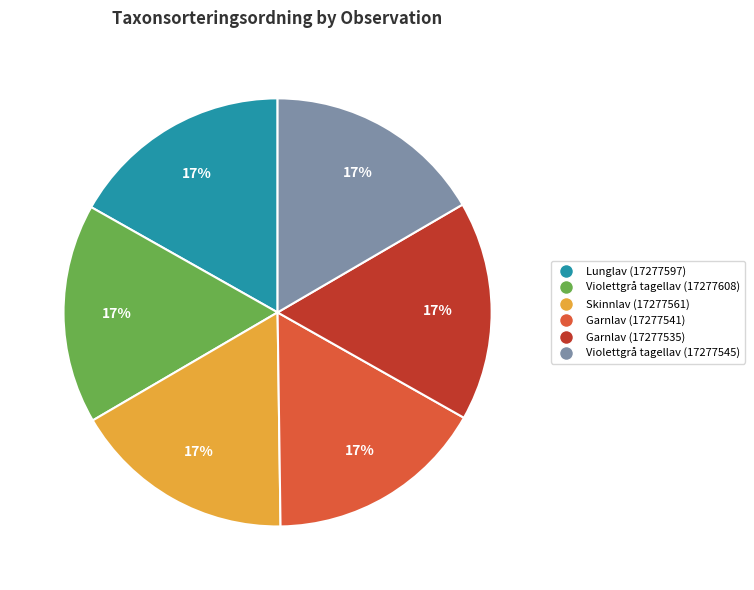

Is it true that Lunglav (17277597) is 9% of the pie?

False